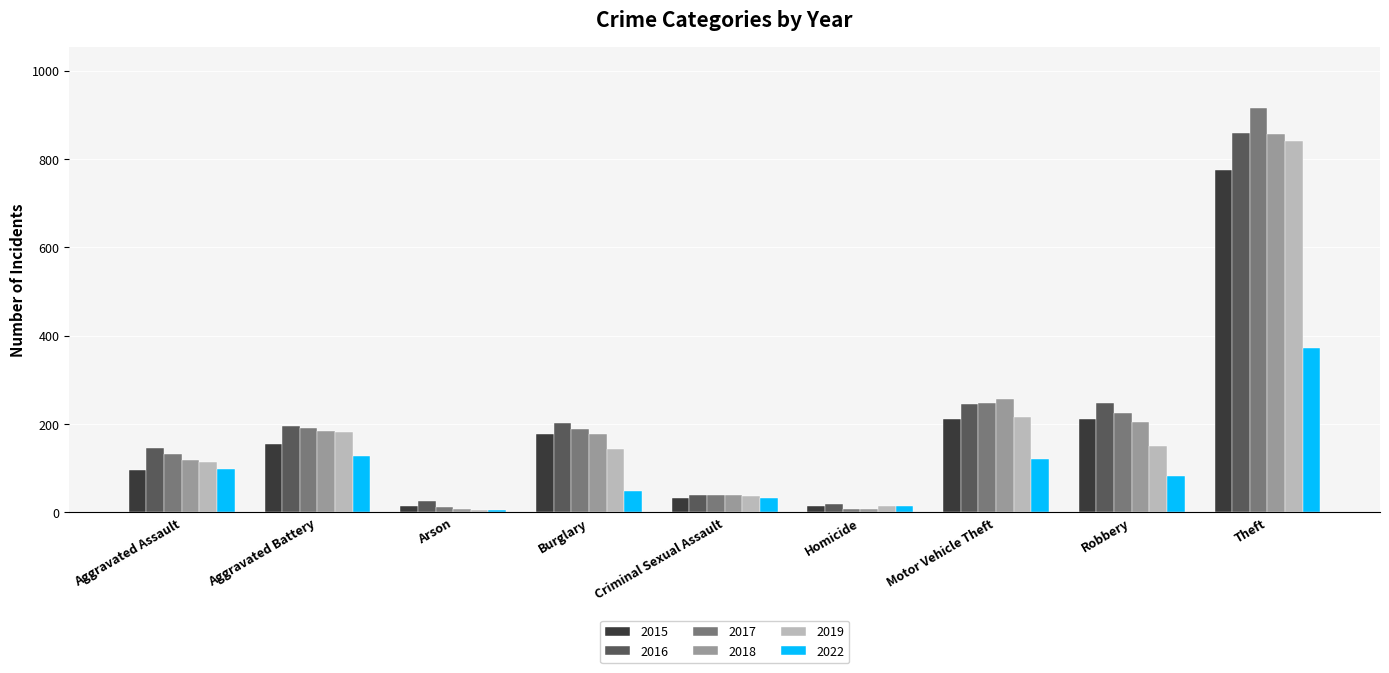

Which series has the widest spread of values?

2017